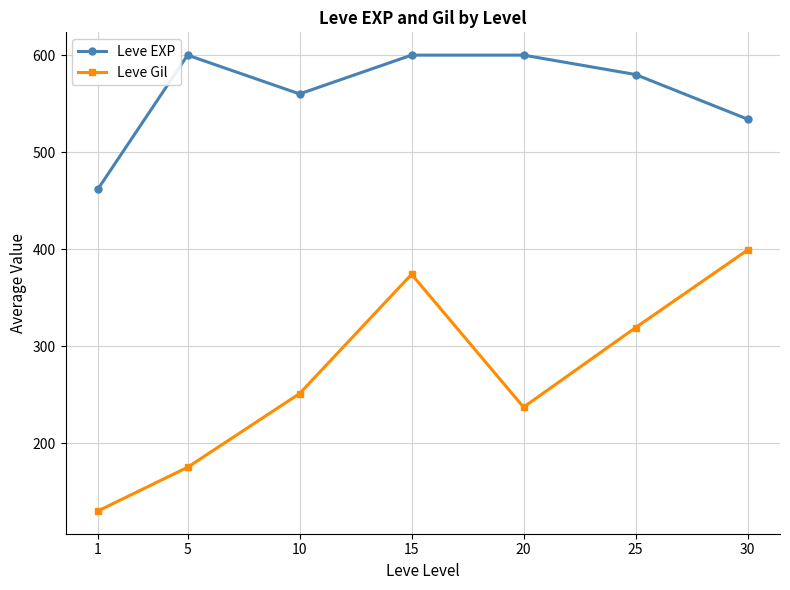

Is it true that Leve EXP equals 600 at 20?

True